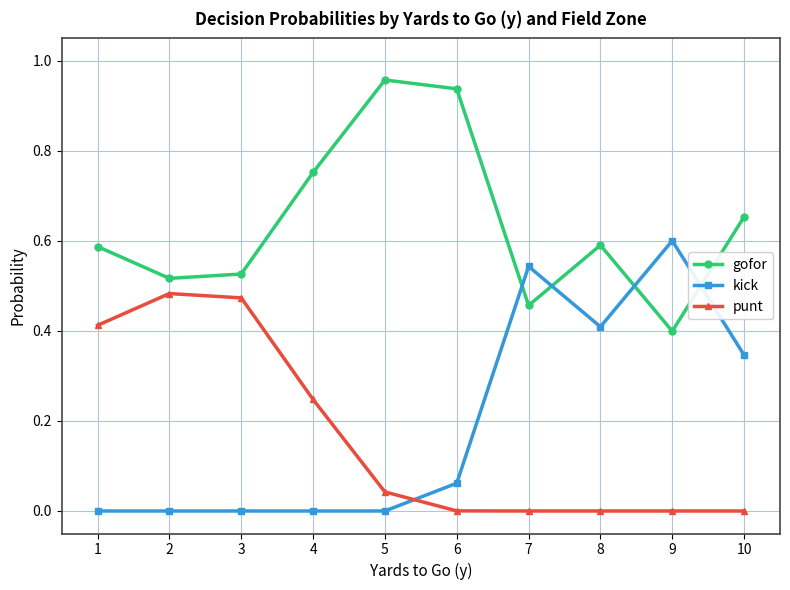

What is the sum of all gofor values?

6.4